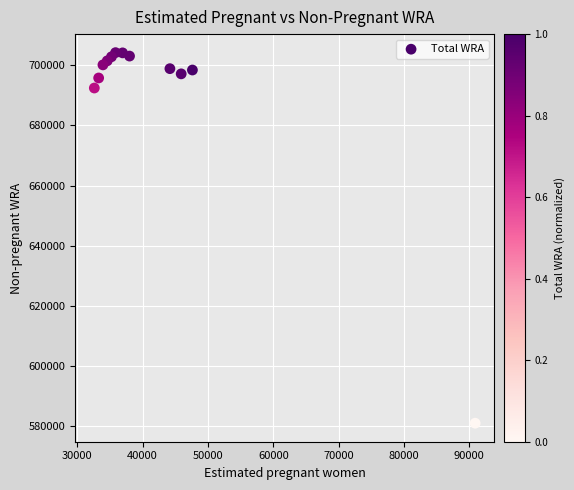

What is the range of Y values (max minus min)?

123058.6